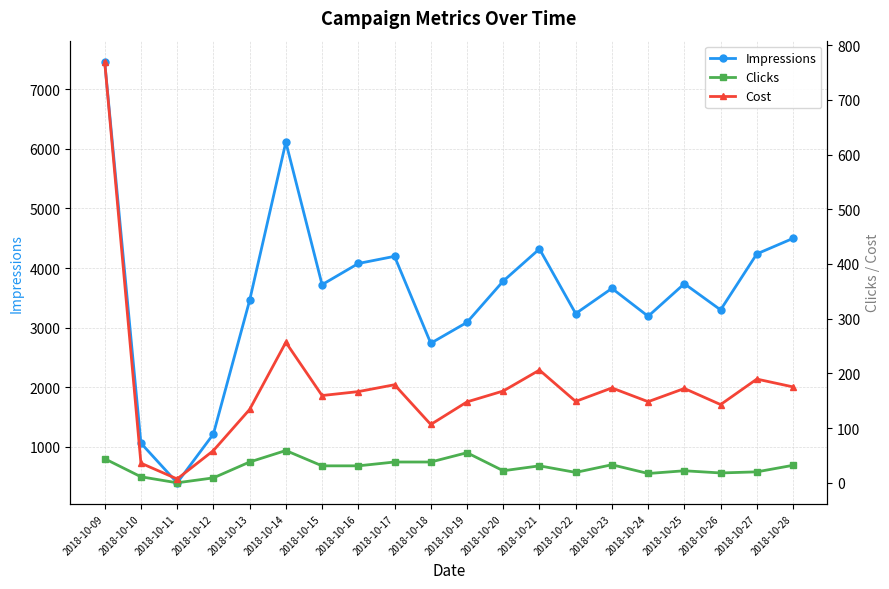

Read the Impressions value at 2018-10-21.

4320